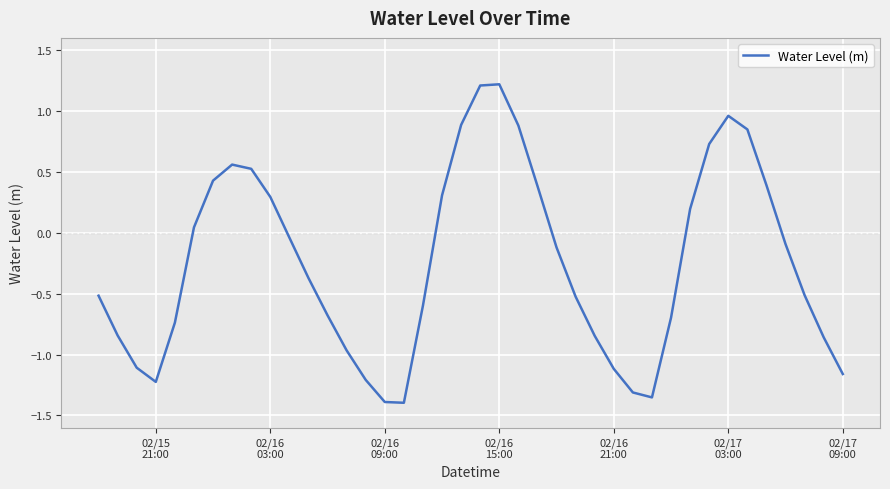

What is the greatest value displayed?

1.2